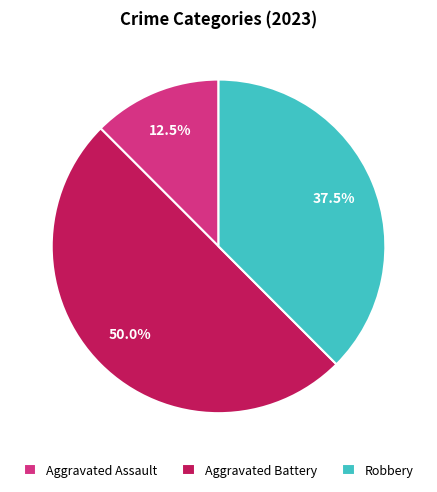

To the nearest percent, what portion does Aggravated Battery represent?

50%